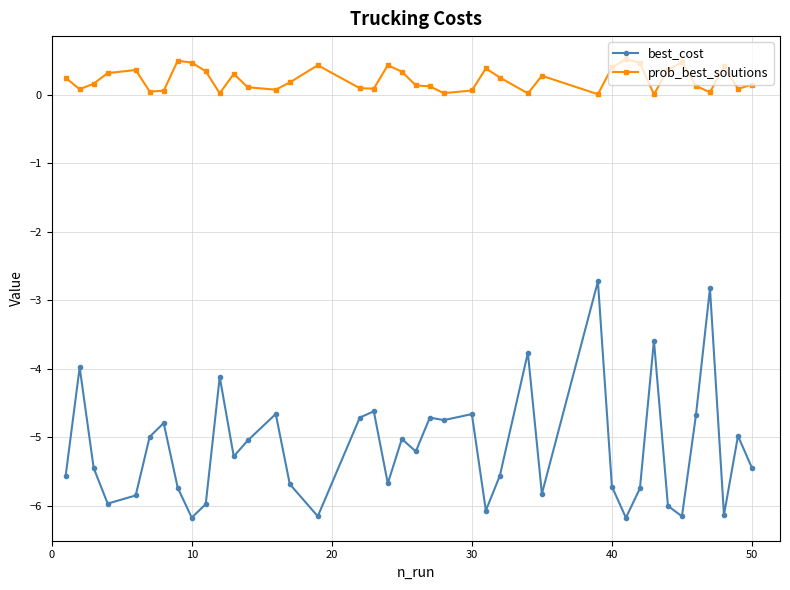

Is this an area chart (filled region under the line)?

No